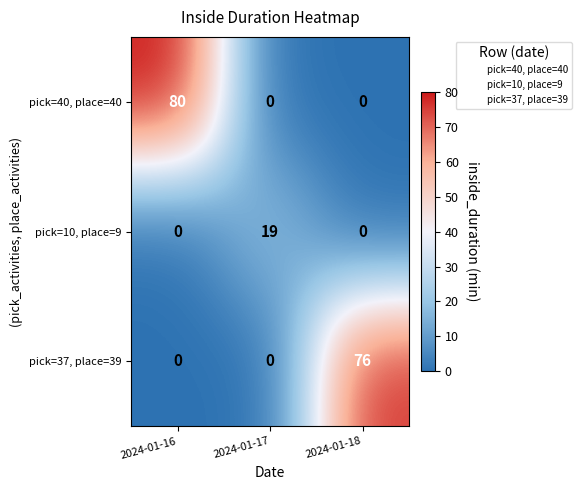

What is the difference between the highest and lowest values at 2024-01-18?

76